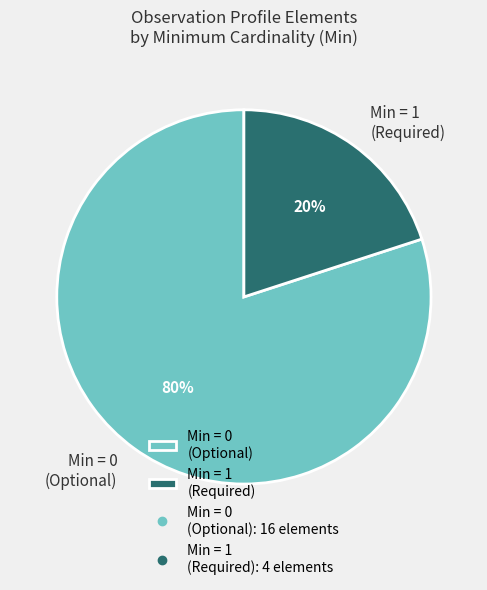

Which category has the biggest portion of the pie?

Min = 0 (Optional)